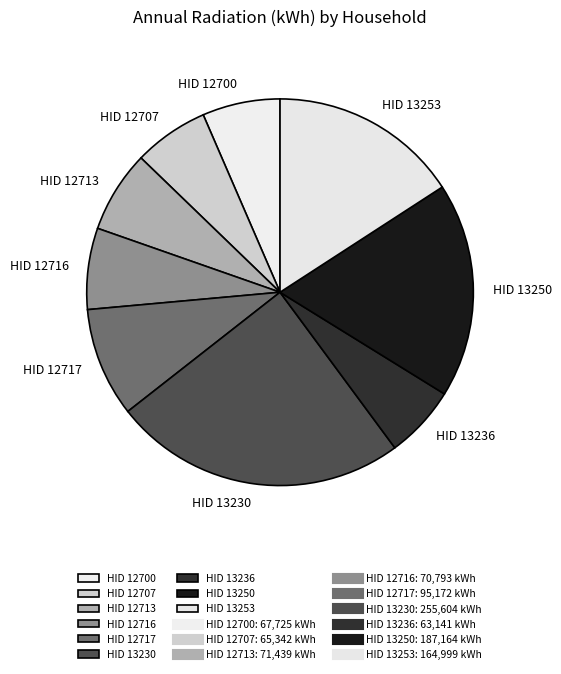

Do HID 12707 and HID 12700 together represent more than half of the pie?

No